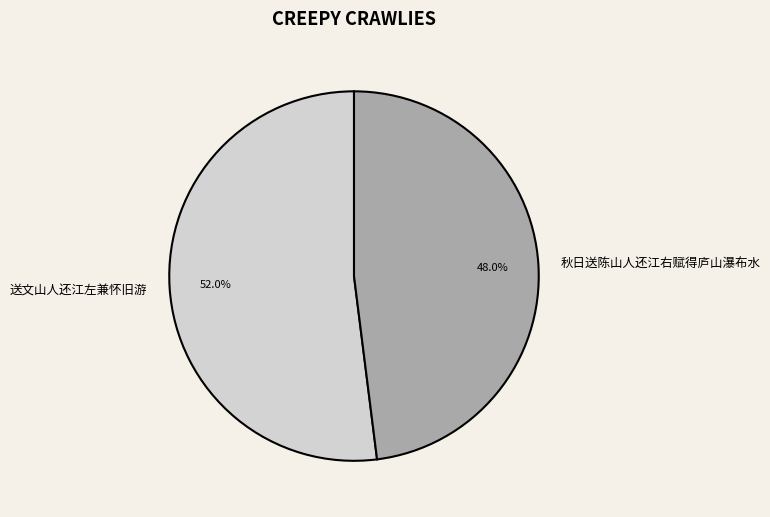

What portion of the pie excludes 送文山人还江左兼怀旧游?

48.0%